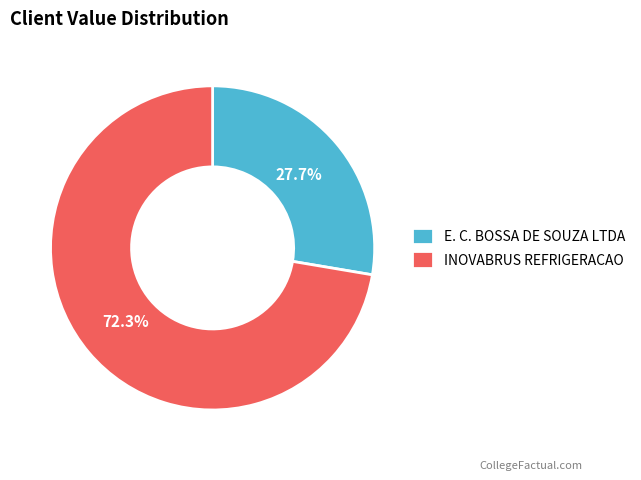

How many slices are in this pie chart?

2